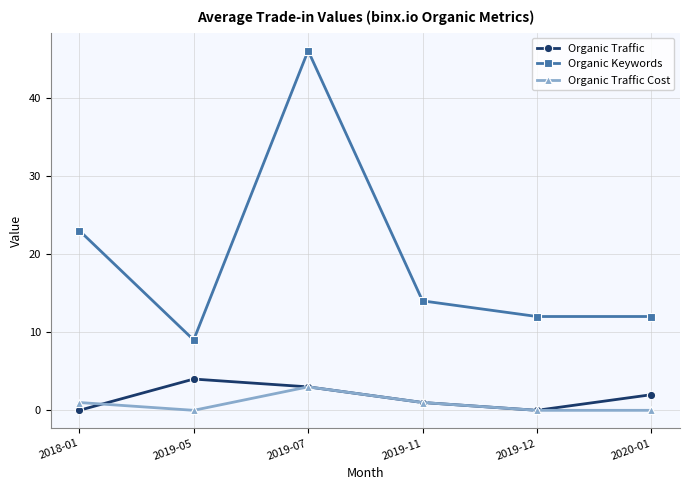

What is the difference between the highest and lowest values at 2019-05?

9